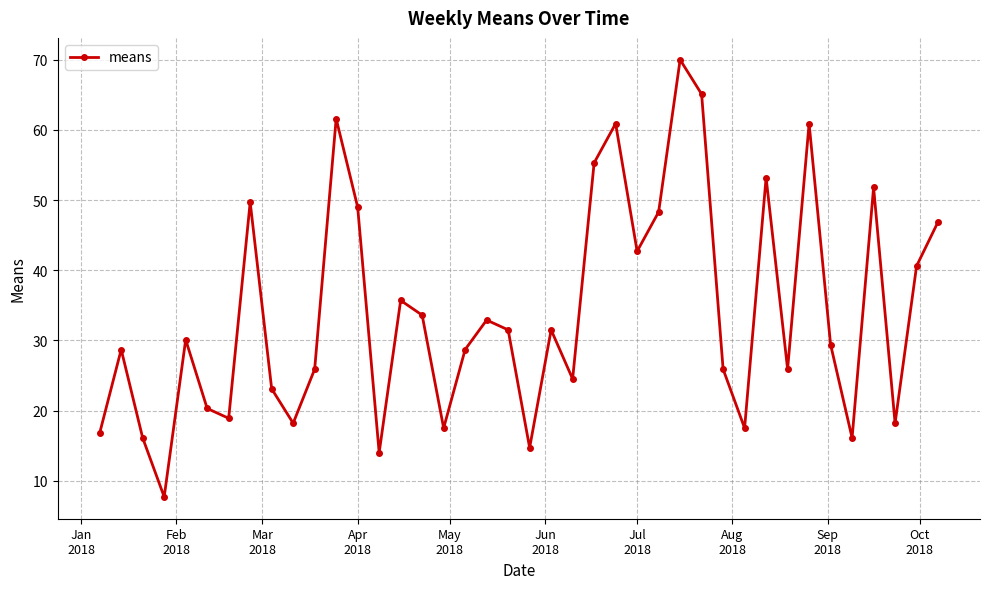

What is the value of the 9th point from the left?

23.1